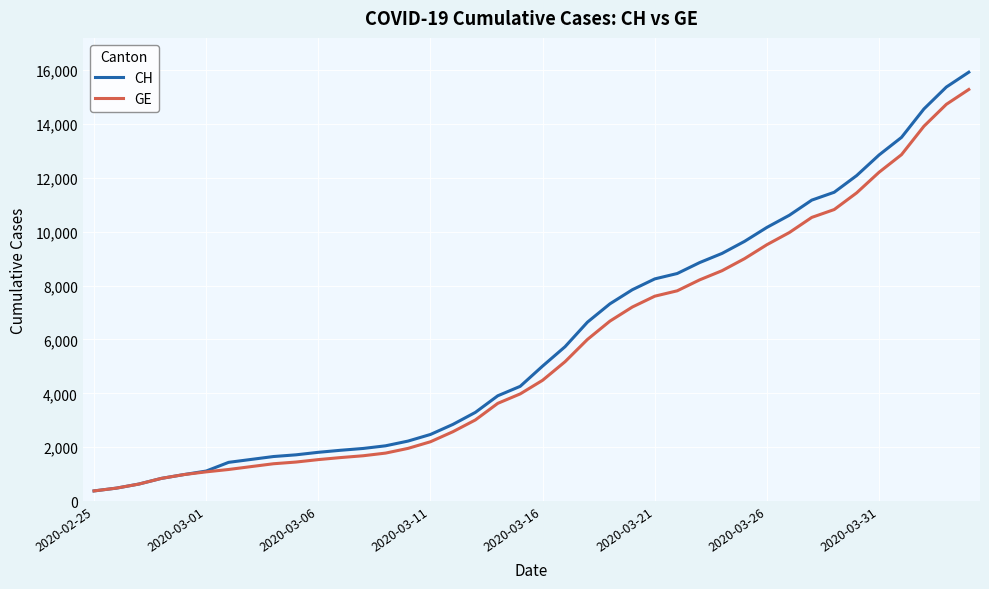

What is the minimum value for GE?

375